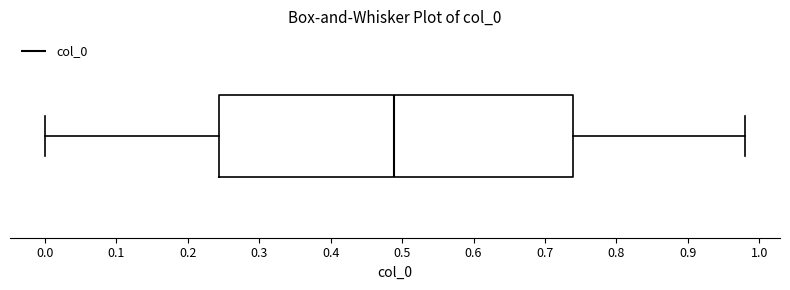

Where is the right edge of the box on the x-axis? The values are not printed on the chart, so give them approximately, as read against the axis.

0.74